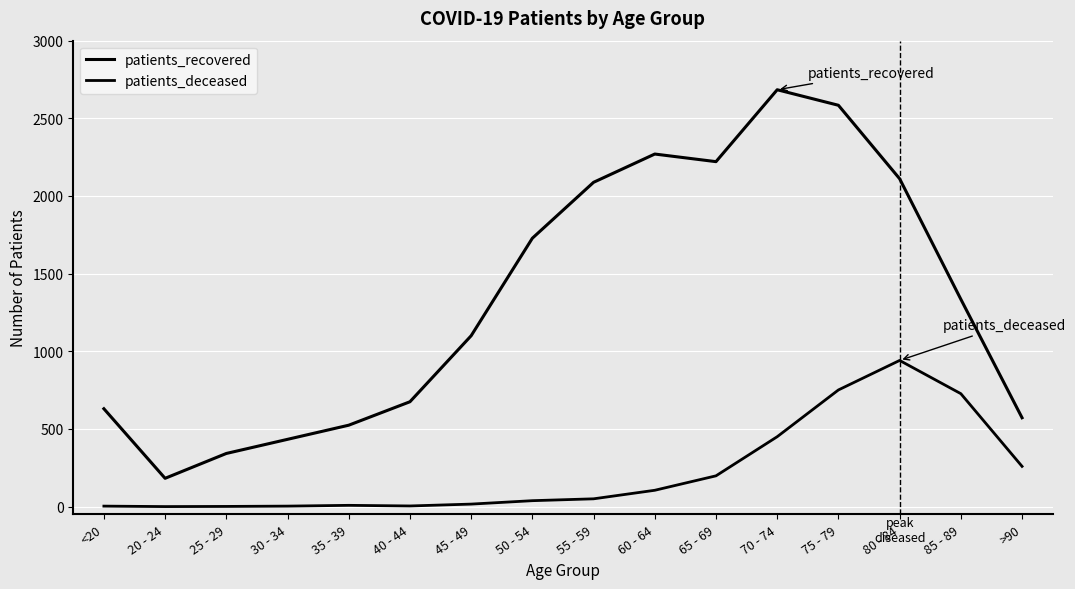

Does the chart have visible grid lines?

Yes